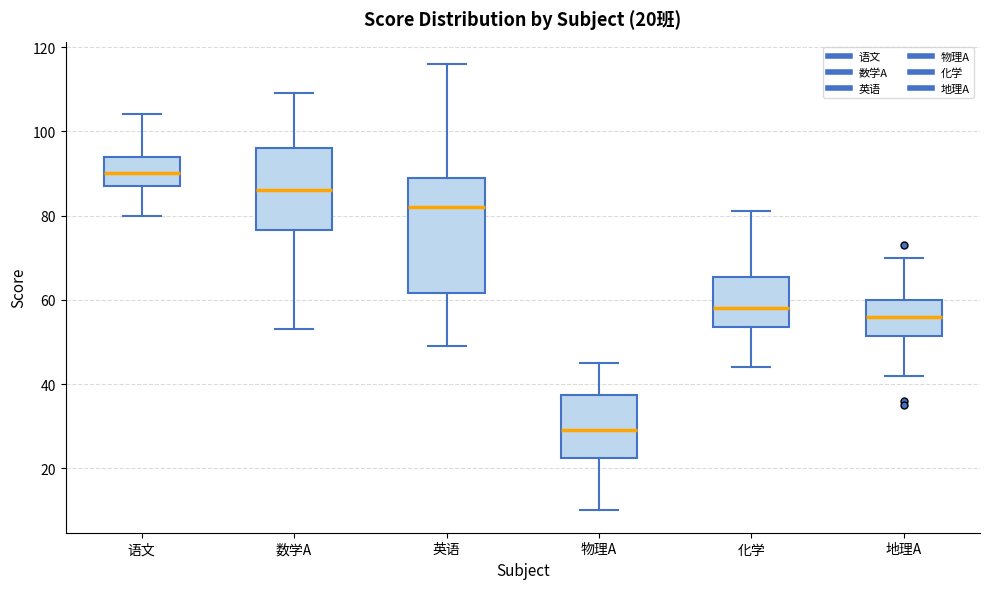

Which box's median line is the lowest?

物理A